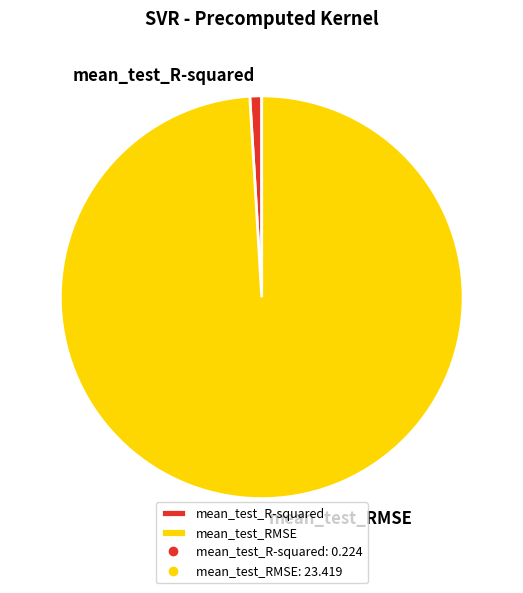

Does mean_test_RMSE account for over 50% of the chart?

Yes